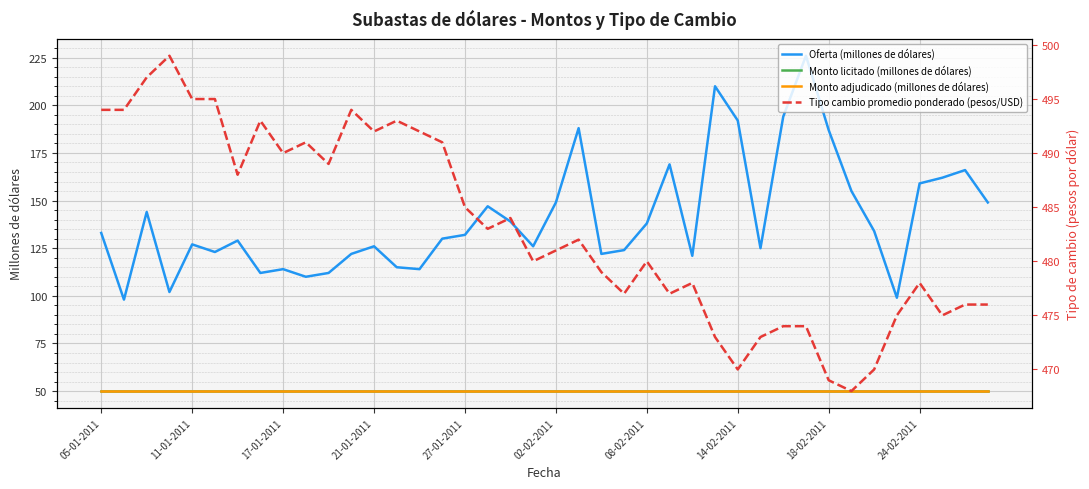

What is the spread (max minus min) of values at 27-01-2011?

435